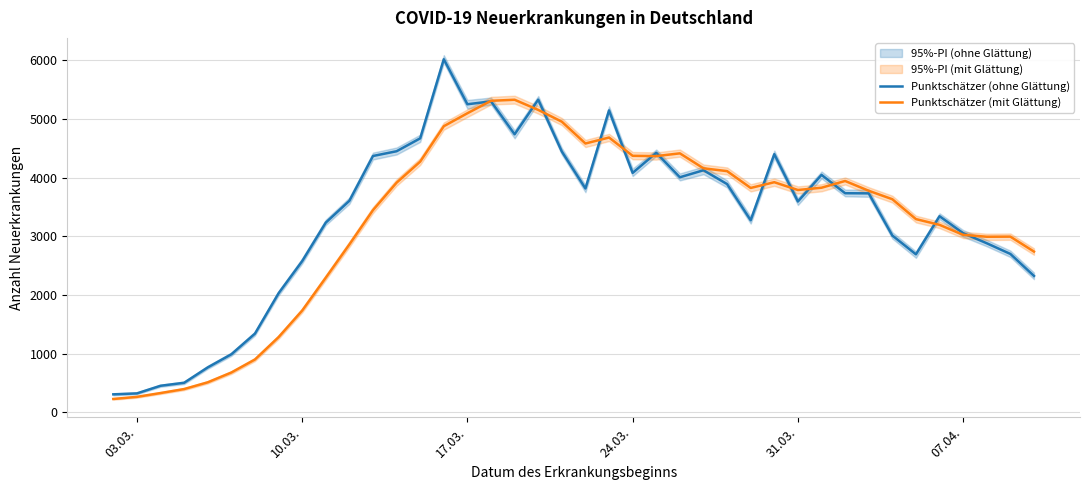

What is the highest value of the Punktschätzer (mit Glättung) series?

5327